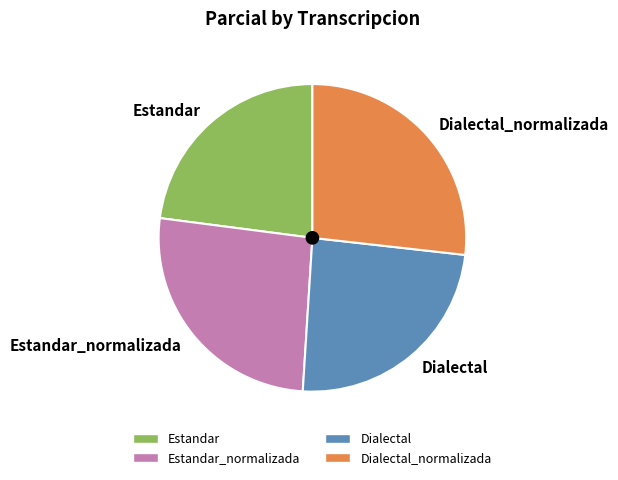

How many segments does this pie chart have?

4